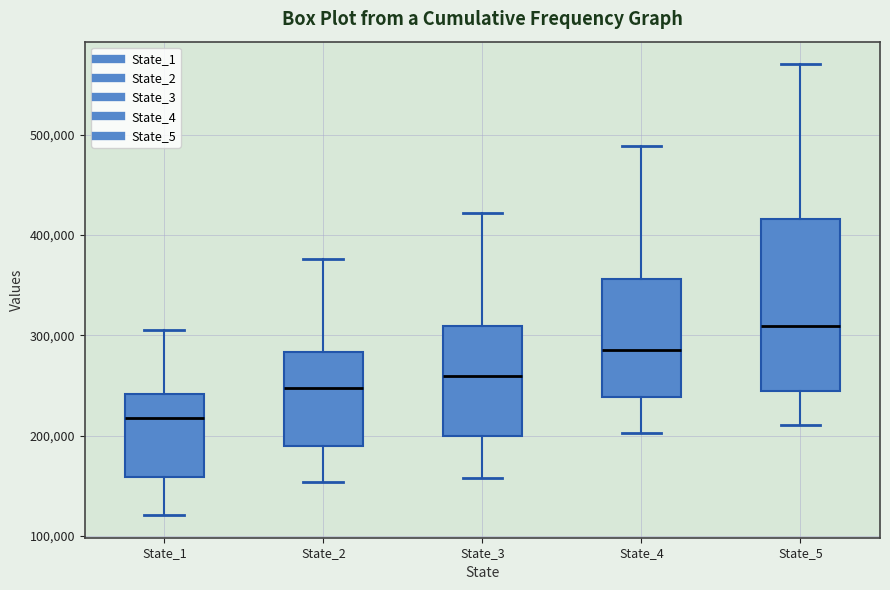

Which box has the highest median line?

State_5